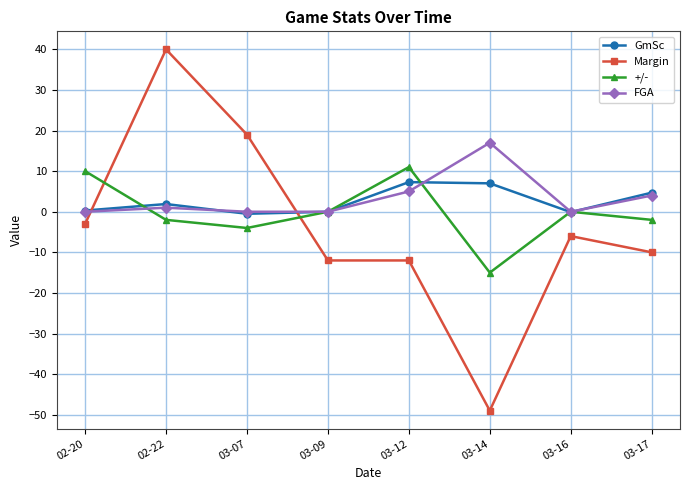

How many data points in GmSc are above 1?

4